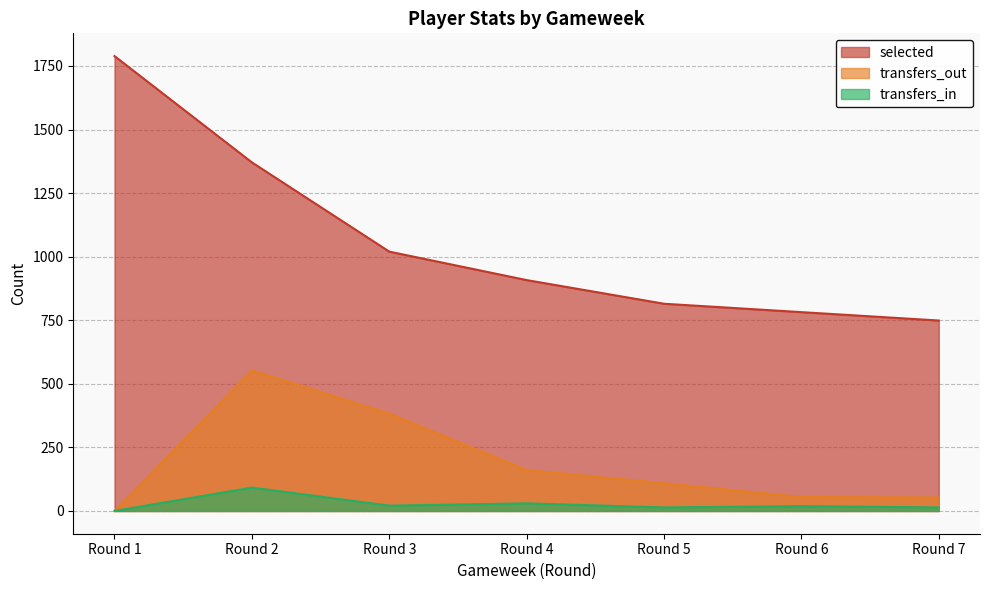

How many positive values does the transfers_in series have?

6